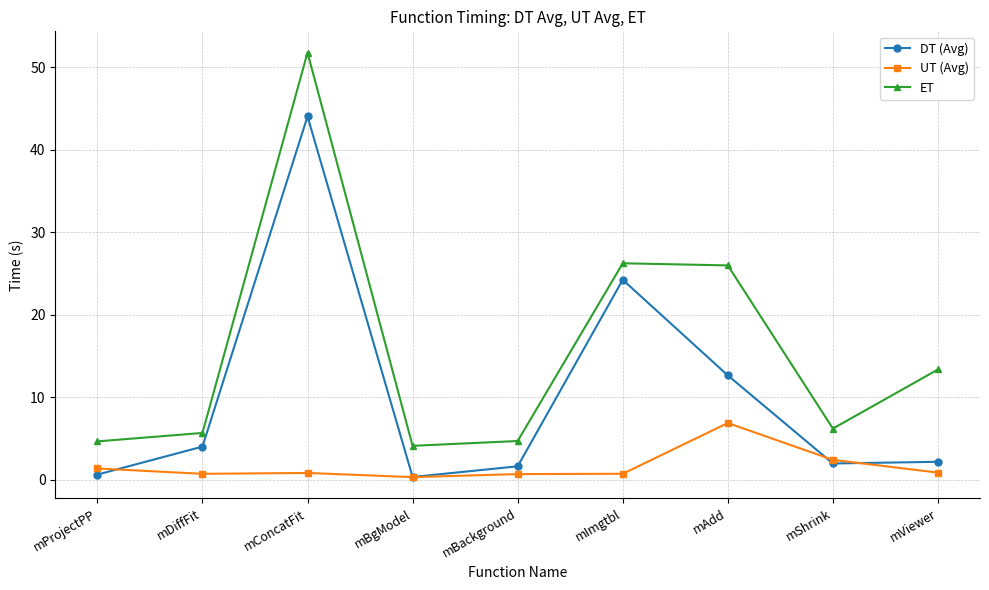

How many data points does each series have?

9